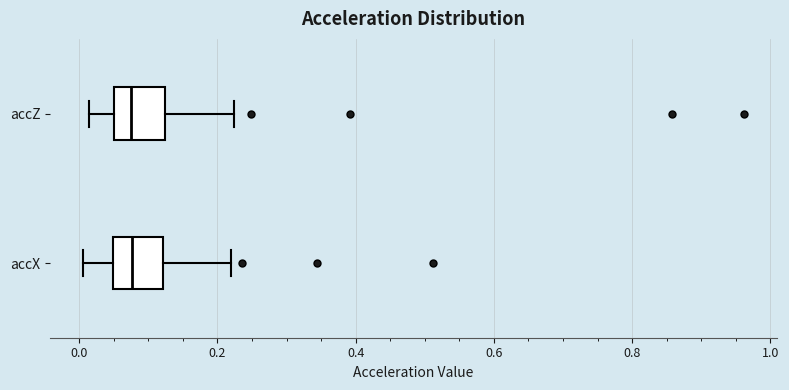

Reading bottom to top, read every box against the x-axis: the position of its median line, the range the box covers, and the ends of its whiskers. The values are not printed on the chart, so give them approximately, as read against the axis.

accX: median 0.08, box 0.04 to 0.12, whiskers 0.00 to 0.22
accZ: median 0.08, box 0.06 to 0.12, whiskers 0.02 to 0.22